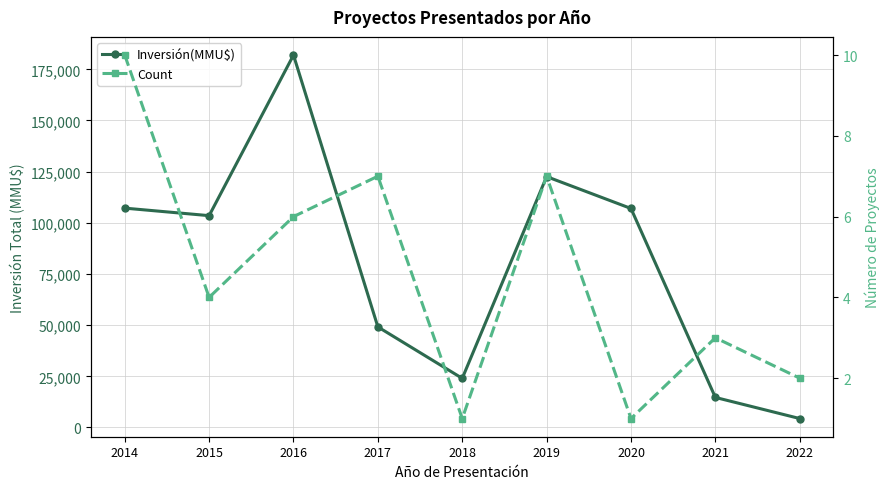

What is the difference between the second highest and minimum values in the Count series?

6